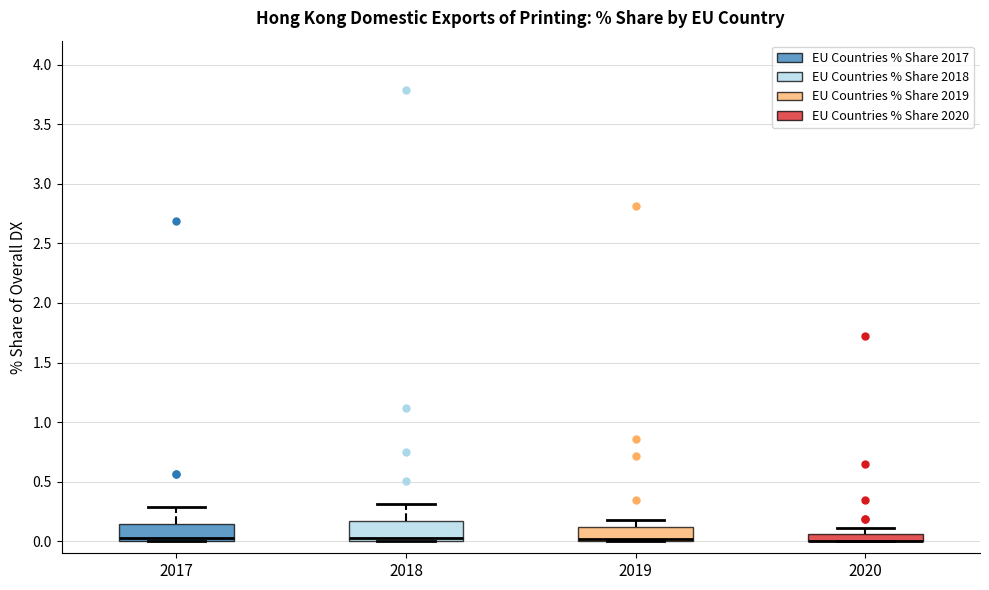

Where does the upper whisker of the box at x = 2018 end on the y-axis? The values are not printed on the chart, so give them approximately, as read against the axis.

0.30